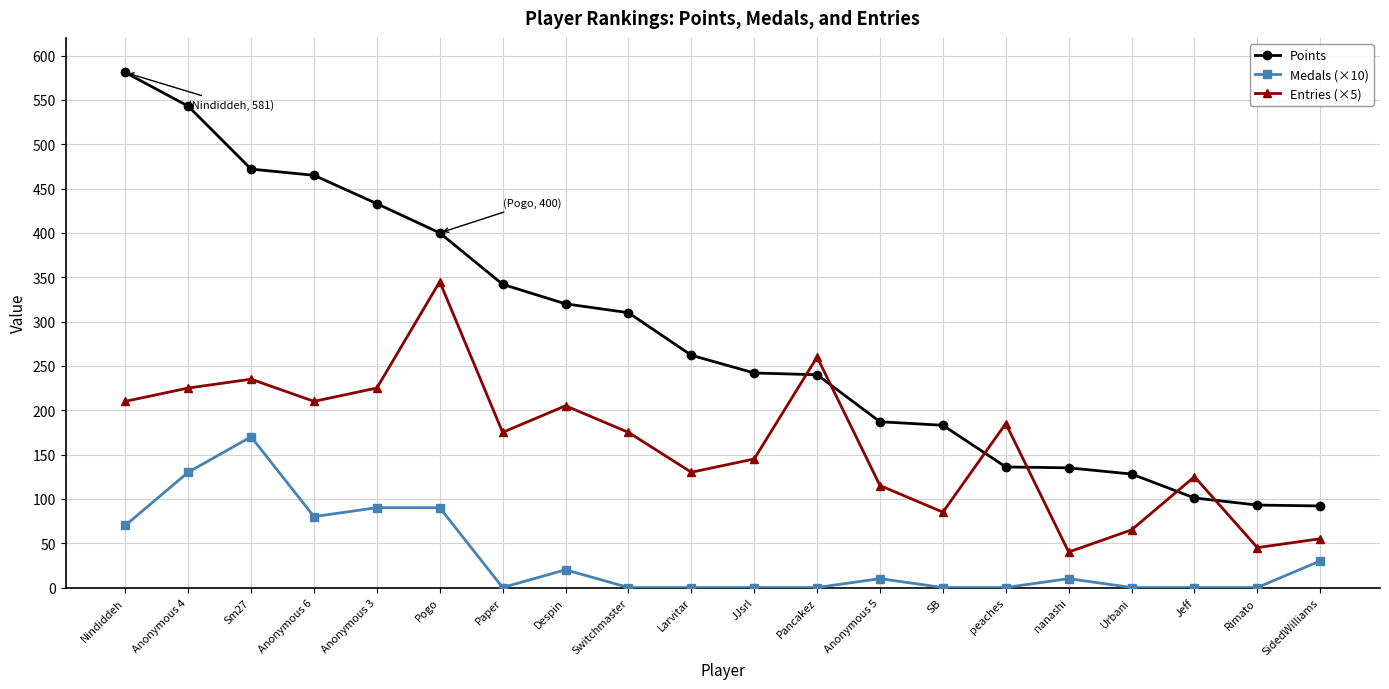

True or false: Medals (×10) has more than 0 interior local peaks.

True